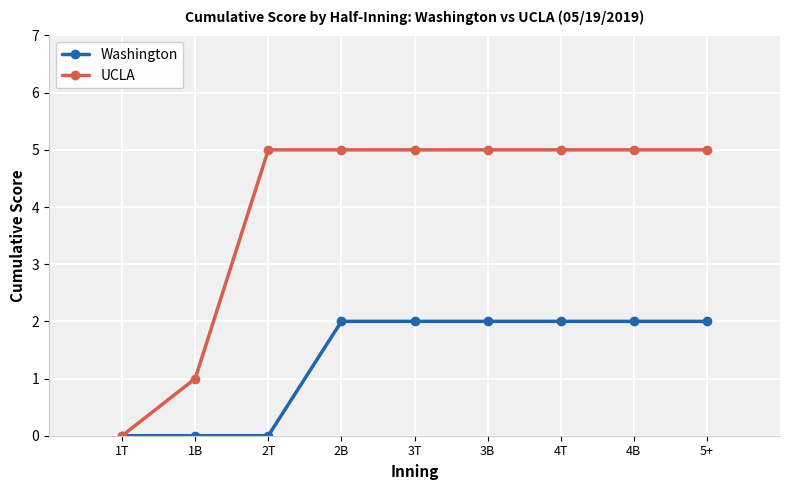

The UCLA series shows 5 at 5+. True or false?

True